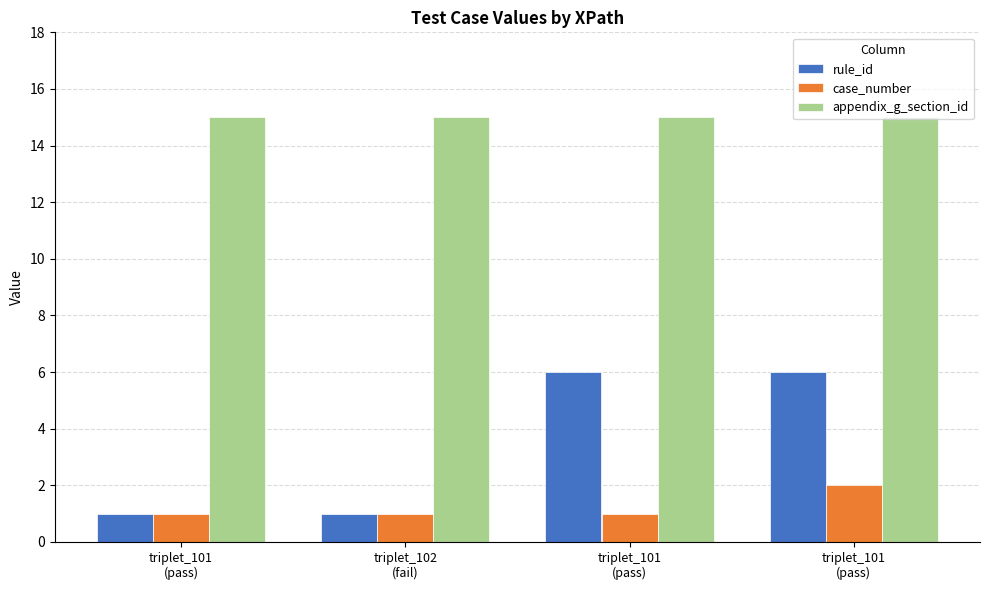

Reading left to right, extract all data points from this chart.

rule_id: 1	1	6	6
case_number: 1	1	1	2
appendix_g_section_id: 15	15	15	15